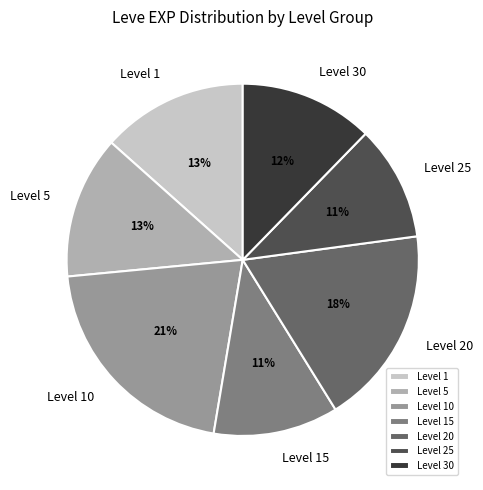

How many slices are in this pie chart?

7